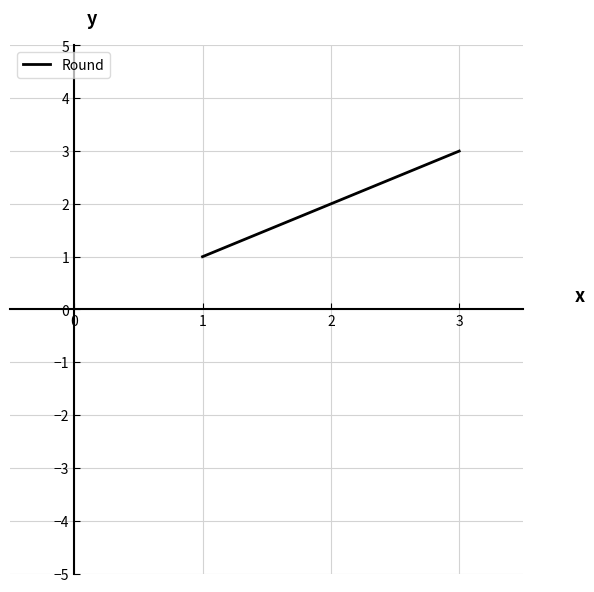

What is the change in value from 1 to 2?

+1